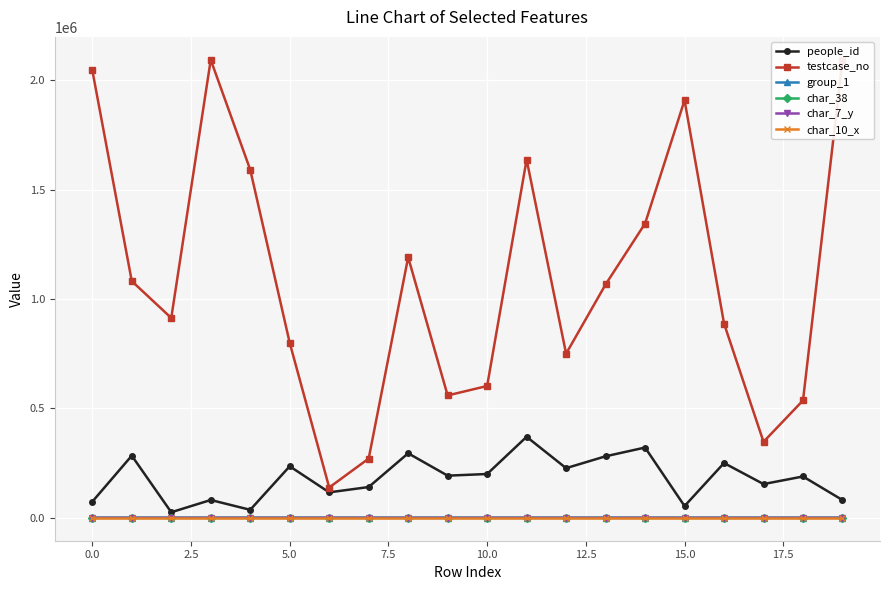

Which series has the largest total across all categories?

testcase_no